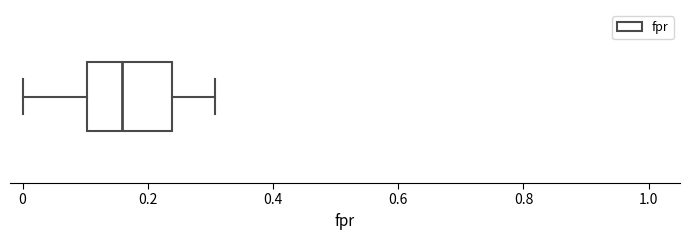

Read this box plot against the x-axis: the position of the median line, the range covered by the box, and the ends of both whiskers. The values are not printed on the chart, so give them approximately, as read against the axis.

median 0.16, box 0.10 to 0.24, whiskers 0.00 to 0.30